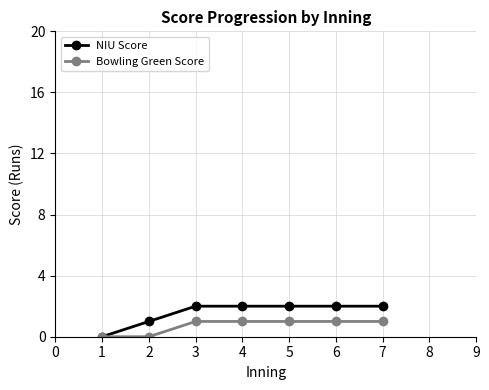

Reading left to right, extract all data points from this chart.

NIU Score: 0	1	2	2	2	2	2
Bowling Green Score: 0	0	1	1	1	1	1